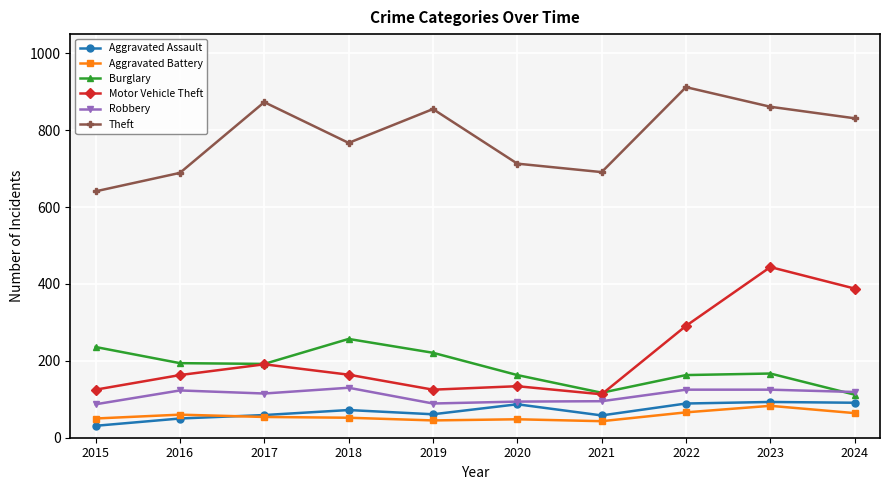

What is the approximate value of Motor Vehicle Theft at 2018?

164